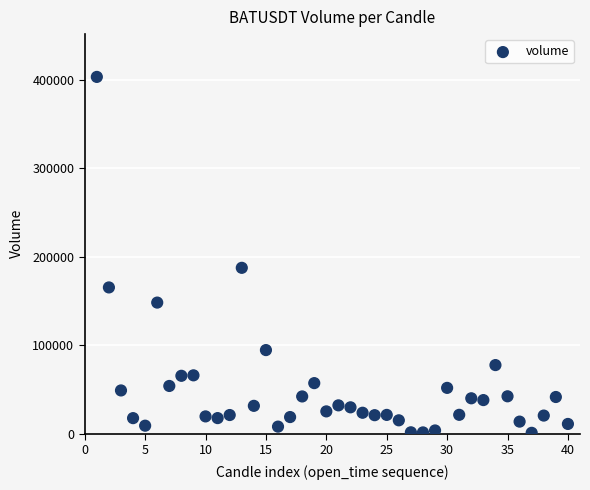

What Y value in the scatter plot is closest to 202056?

187407.6